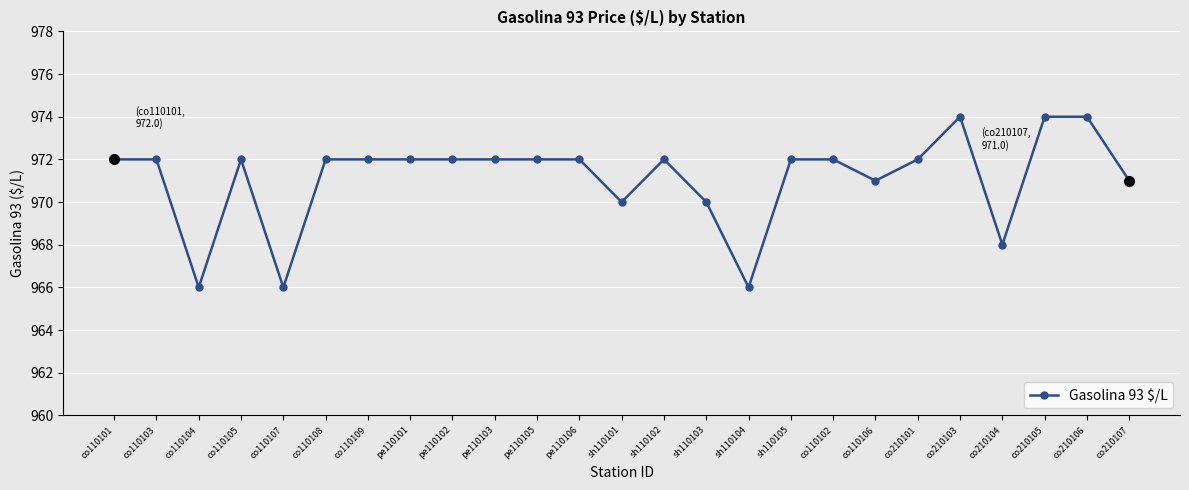

True or false: the data shows 974 at co210103.

True